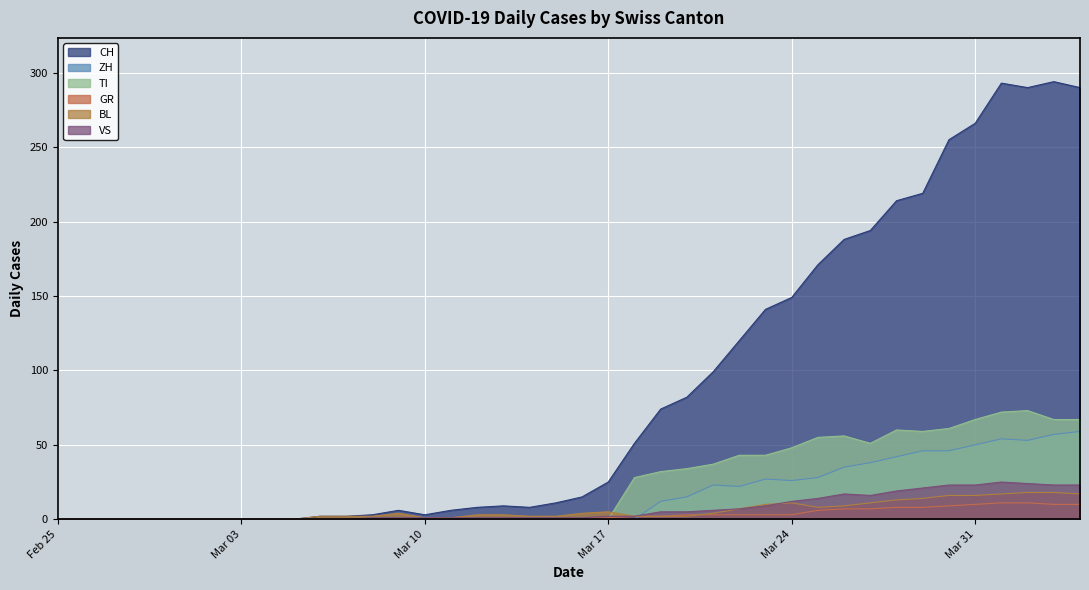

What is the label of the 21st point from the right?

2020-03-15